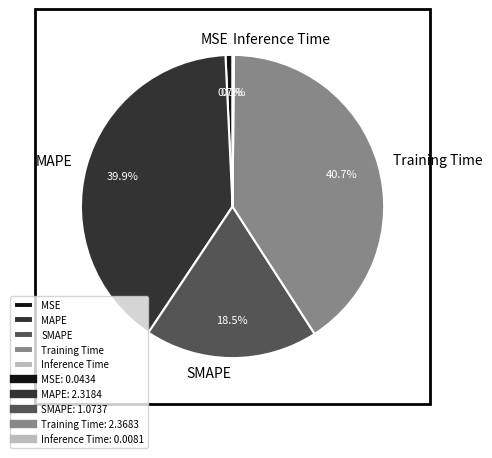

Does SMAPE represent more than half of the total?

No